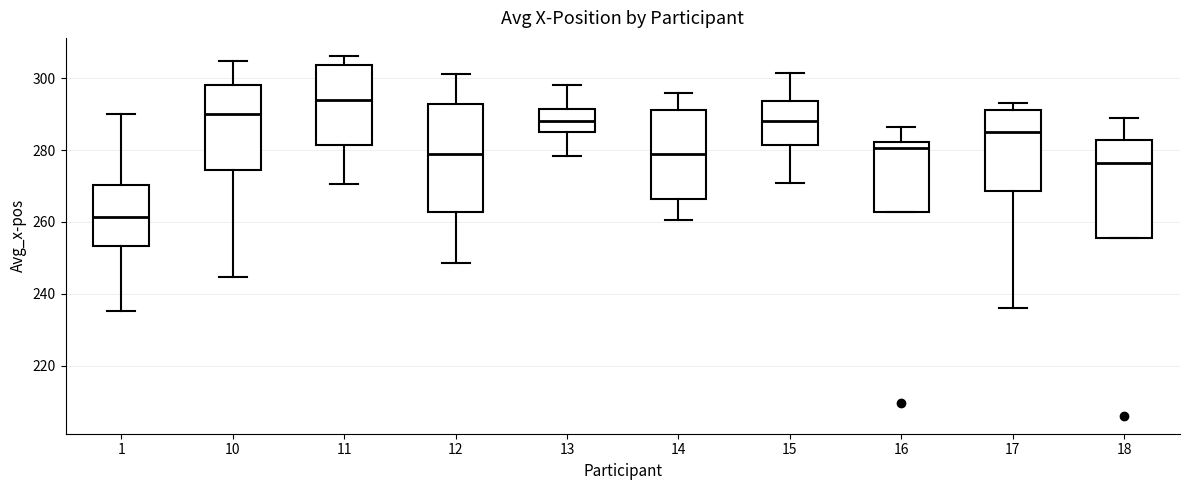

Comparing the boxes themselves (not the whiskers), which one is the tallest?

12